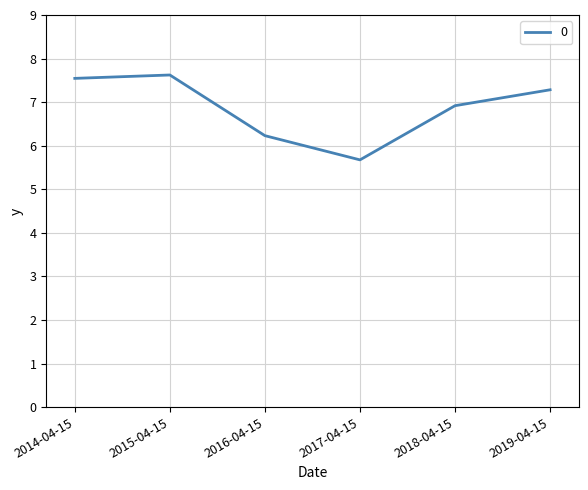

Which has a higher value, 2015-04-15 or 2014-04-15?

2015-04-15